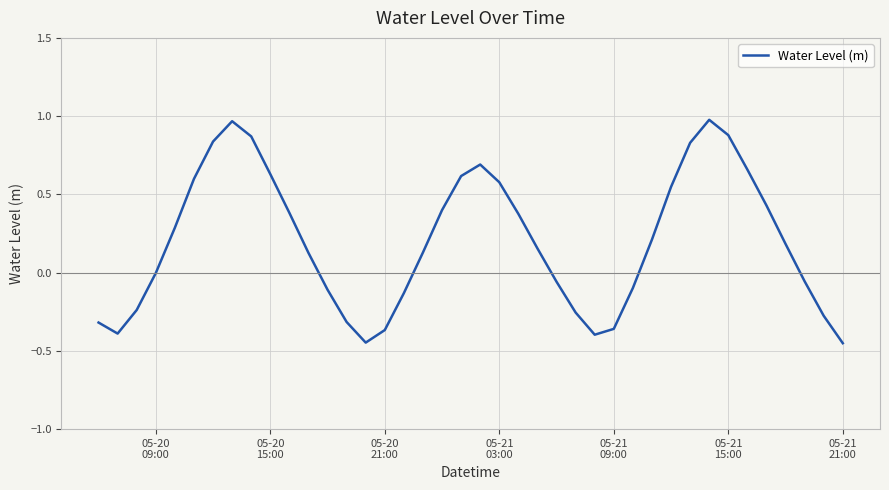

What is the difference between the maximum and minimum values?

1.4